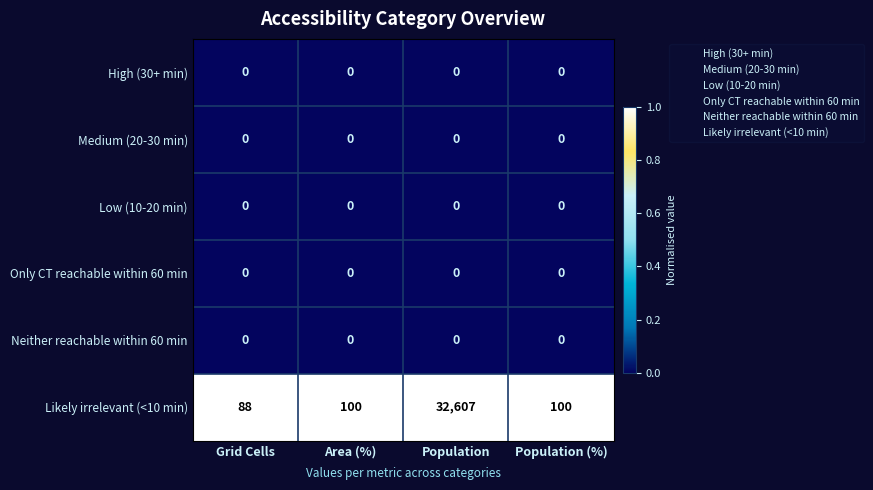

What is the total value across all series at Population (%)?

100